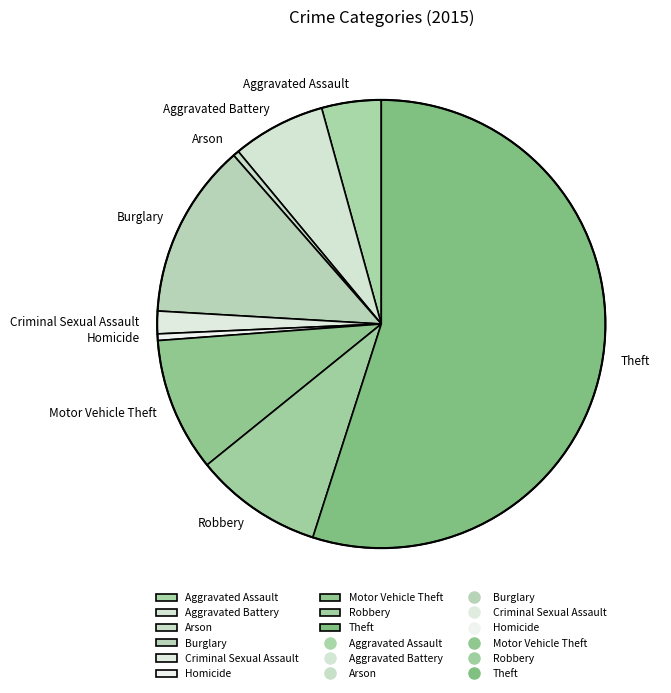

Is the sum of Theft and Criminal Sexual Assault greater than half?

Yes